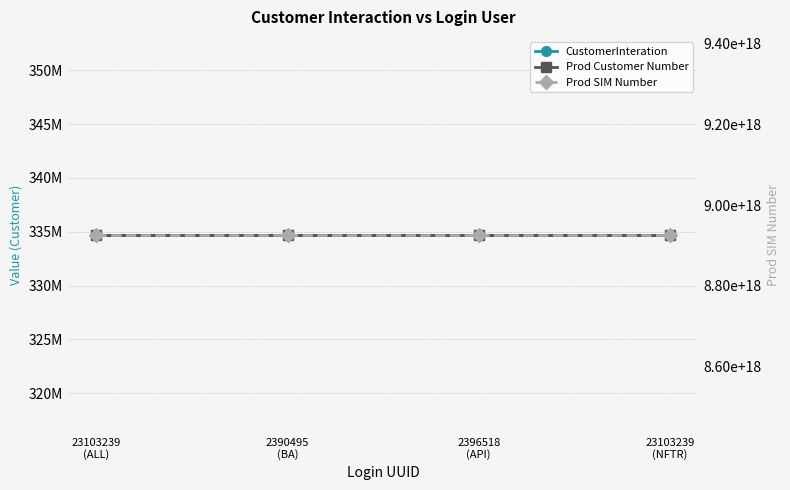

True or false: CustomerInteration has a value of 334705780 at 2396518
(API).

True